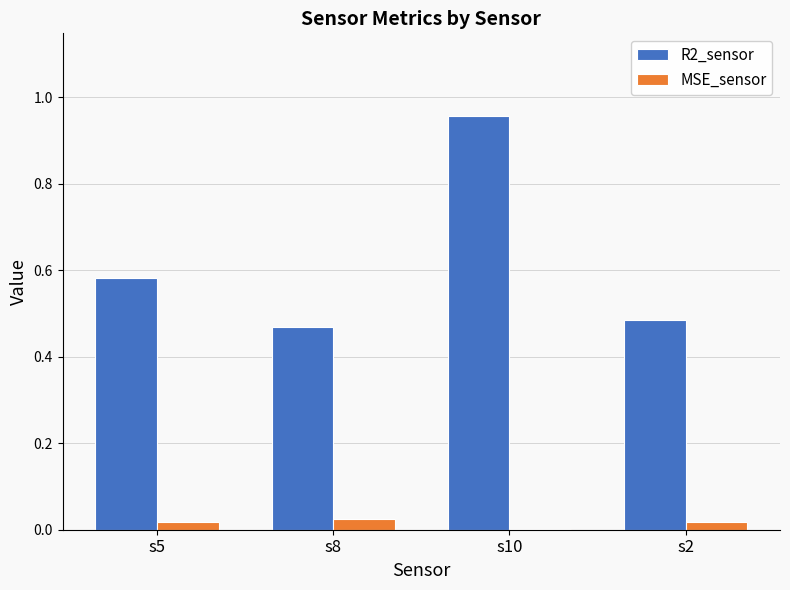

The R2_sensor series shows 1.3 at s10. True or false?

False